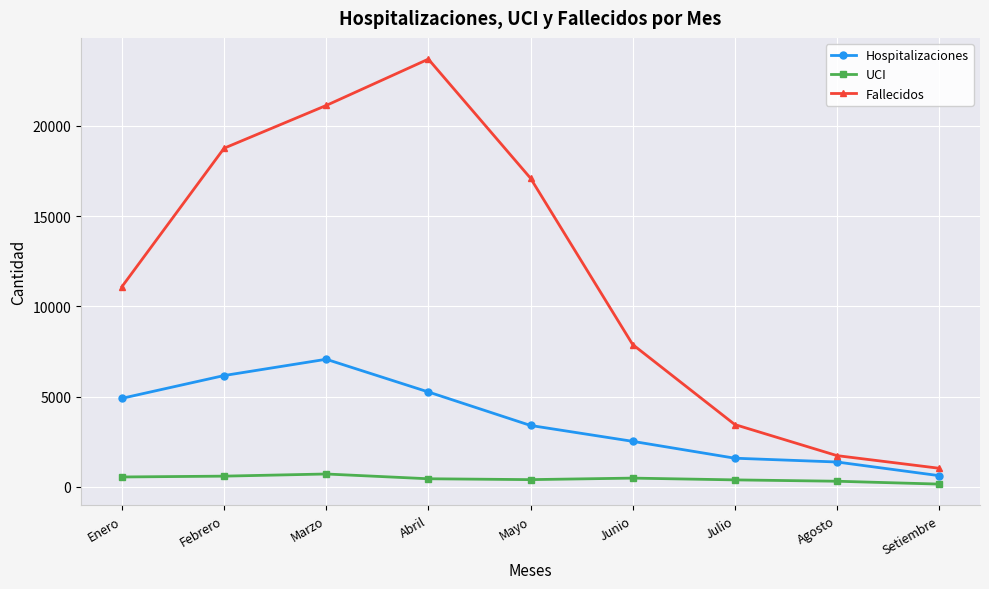

What is the average value of the Fallecidos series?

11762